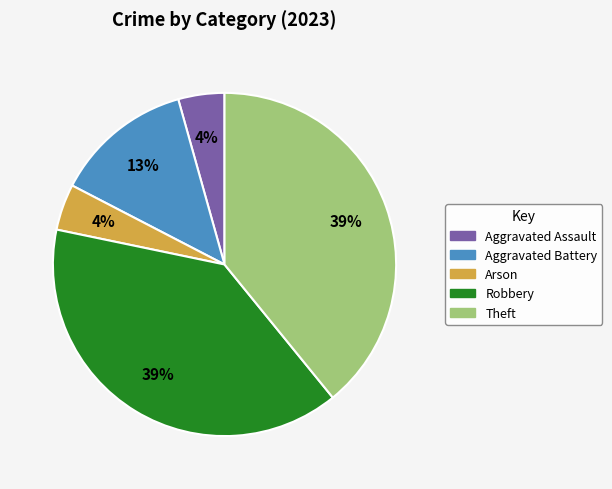

To the nearest percent, what portion does Aggravated Battery represent?

13%